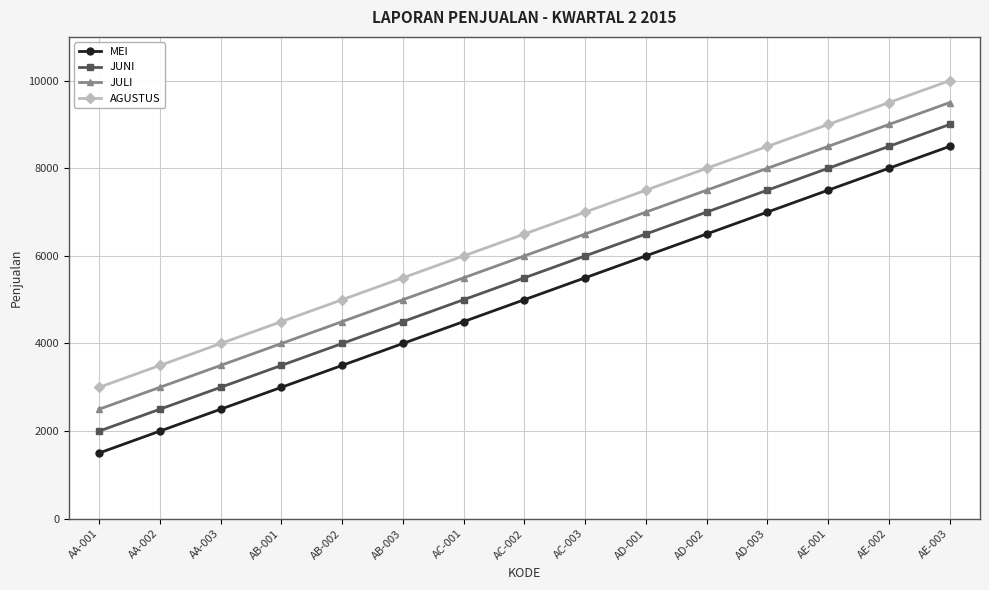

True or false: MEI and JULI cross at least once.

False